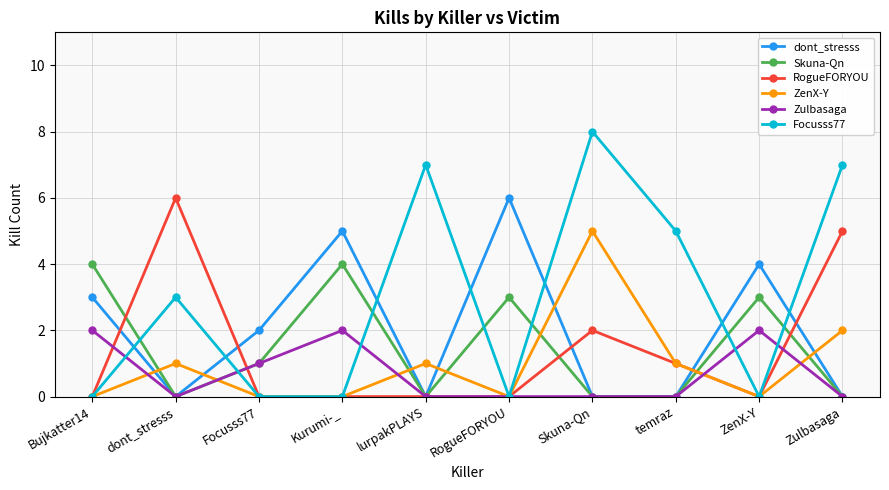

What is the spread (max minus min) of values at ZenX-Y?

4